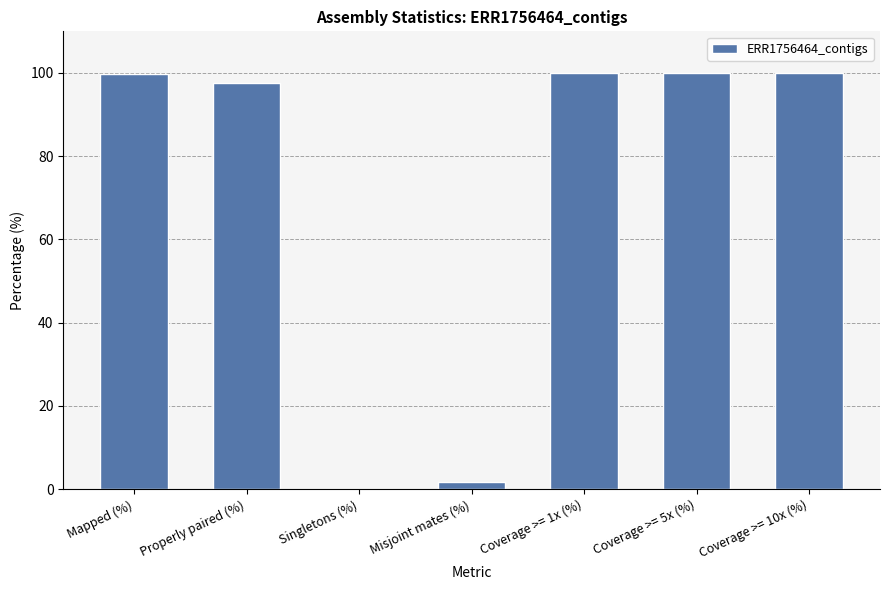

The value at Properly paired (%) is 97.5. True or false?

True